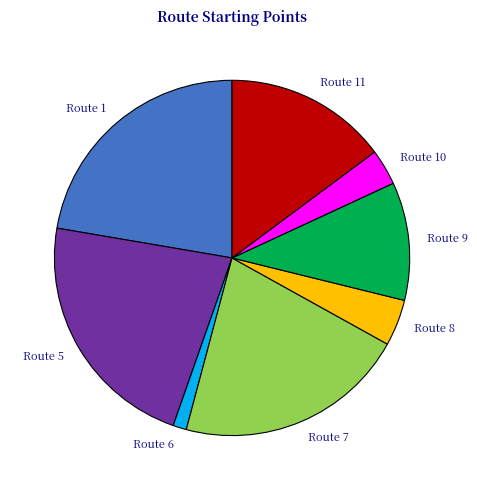

Is there any slice that represents more than half of the pie?

No